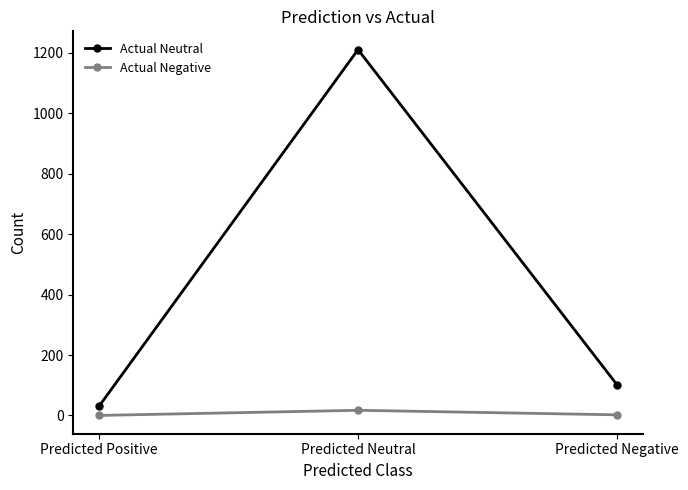

At which category does the chart reach its peak across all series?

Predicted Neutral